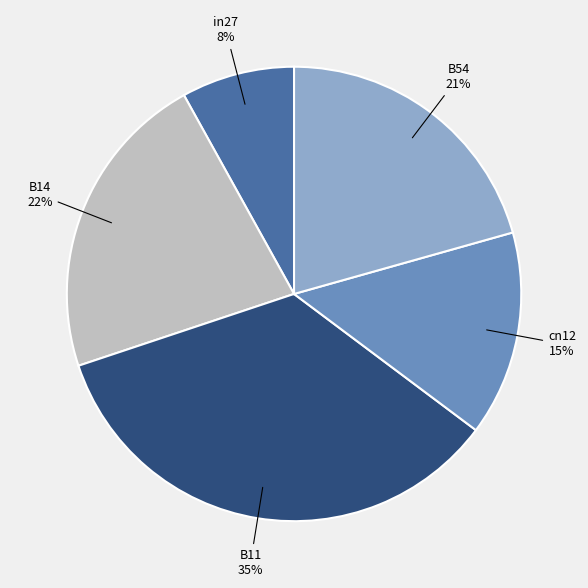

To the nearest percent, what is the combined percentage of in27 and cn12?

23%